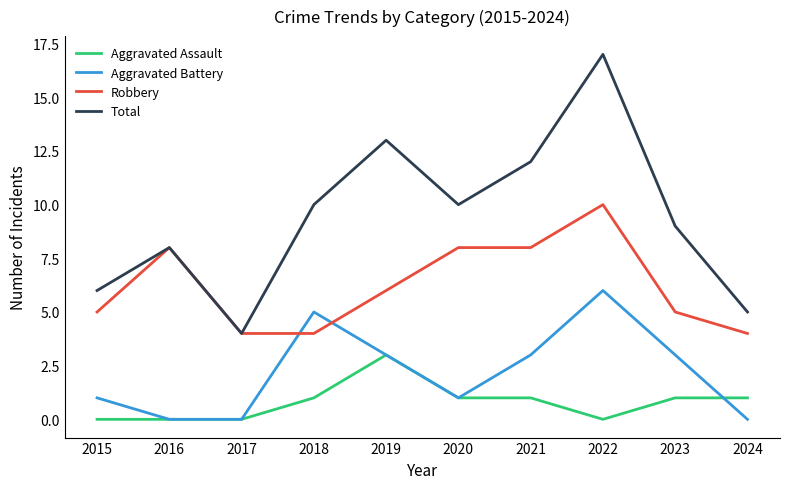

What is the approximate value of Aggravated Battery at 2018?

5